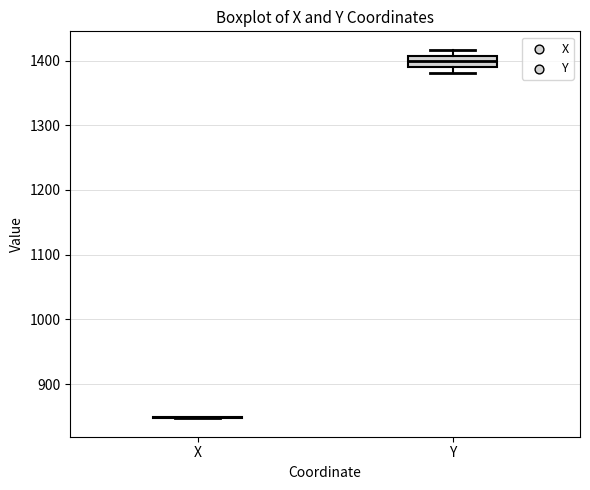

Reading left to right, read every box against the y-axis: the position of its median line, the range the box covers, and the ends of its whiskers. The values are not printed on the chart, so give them approximately, as read against the axis.

X: box collapsed to a line at 850, whiskers 850 to 850
Y: median 1400, box 1390 to 1410, whiskers 1380 to 1420